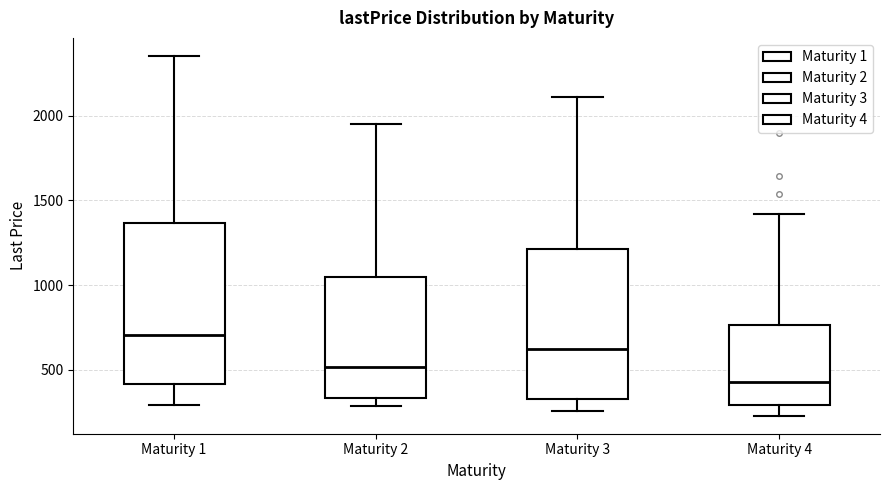

Reading left to right, transcribe this box plot: for each box, give where its median line is, the range the box spans, and where its two whiskers end, as read against the y-axis. The values are not printed on the chart, so give them approximately, as read against the axis.

Maturity 1: median 700, box 400 to 1350, whiskers 300 to 2350
Maturity 2: median 500, box 350 to 1050, whiskers 300 to 1950
Maturity 3: median 600, box 350 to 1200, whiskers 250 to 2100
Maturity 4: median 450, box 300 to 750, whiskers 250 to 1400